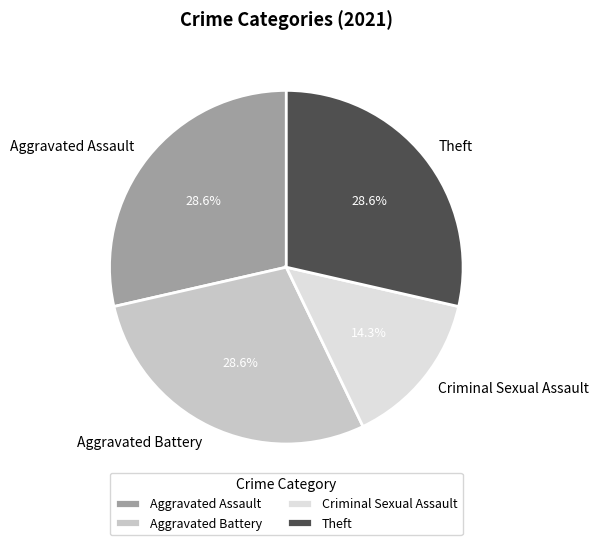

Which has a higher value, Theft or Criminal Sexual Assault?

Theft